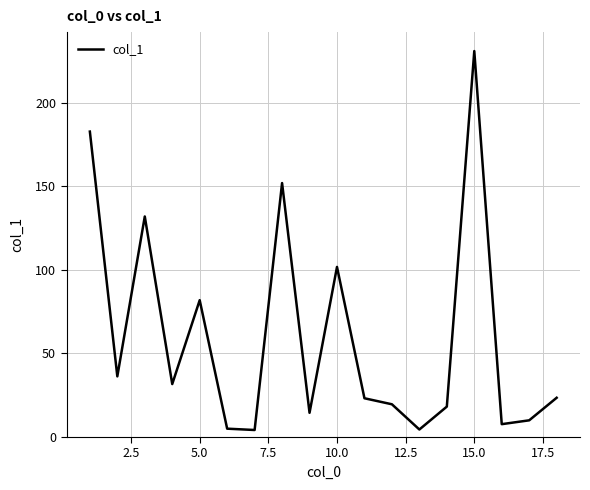

What is the difference between the maximum and minimum values?

226.8